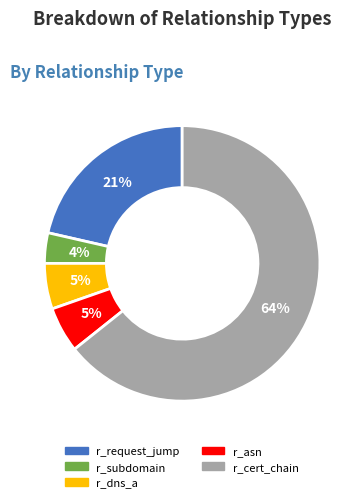

Is there a majority slice in this chart?

Yes